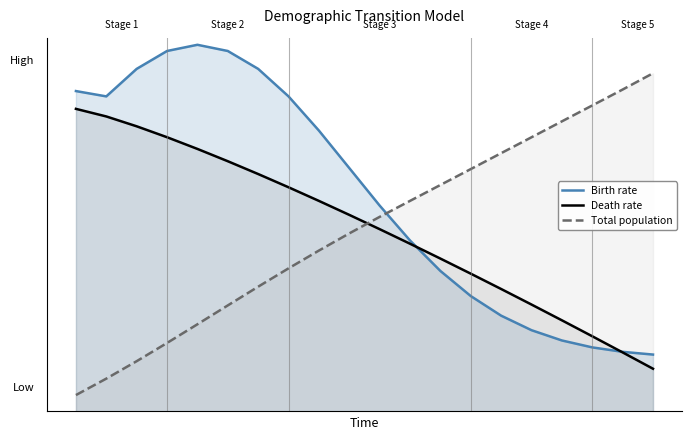

Reading left to right, extract all data points from this chart.

Birth rate: 0=0.9	1=0.9	2=1.0	3=1.0	4=1.0	5=1.0	6=1.0	7=0.9	8=0.8	9=0.7	10=0.6	11=0.5	12=0.4	13=0.3	14=0.3	15=0.2	16=0.2	17=0.2	18=0.2	19=0.2
Death rate: 0=0.8	1=0.8	2=0.8	3=0.8	4=0.7	5=0.7	6=0.7	7=0.6	8=0.6	9=0.6	10=0.5	11=0.5	12=0.4	13=0.4	14=0.3	15=0.3	16=0.3	17=0.2	18=0.2	19=0.1
Total population: 0=0.0	1=0.1	2=0.1	3=0.2	4=0.2	5=0.3	6=0.4	7=0.4	8=0.5	9=0.5	10=0.5	11=0.6	12=0.6	13=0.7	14=0.7	15=0.8	16=0.8	17=0.9	18=0.9	19=0.9